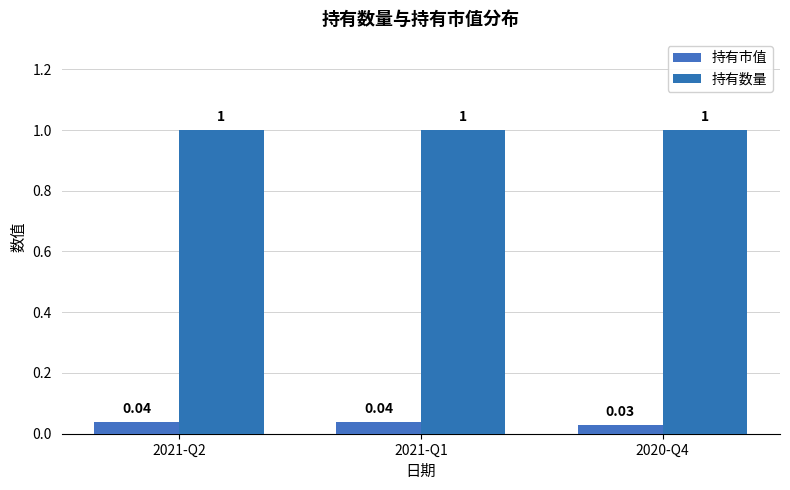

What is the difference between the highest and lowest values at 2021-Q1?

1.0